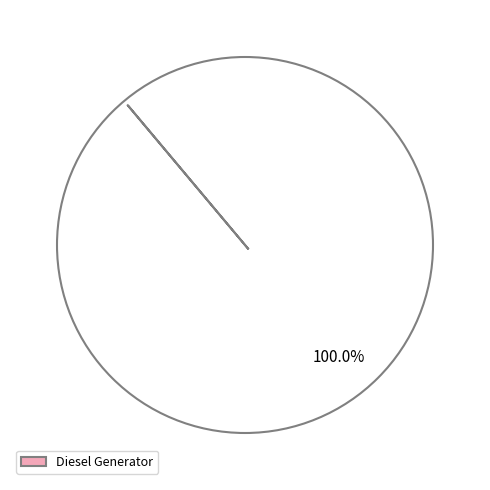

Which slice is the largest?

Diesel Generator